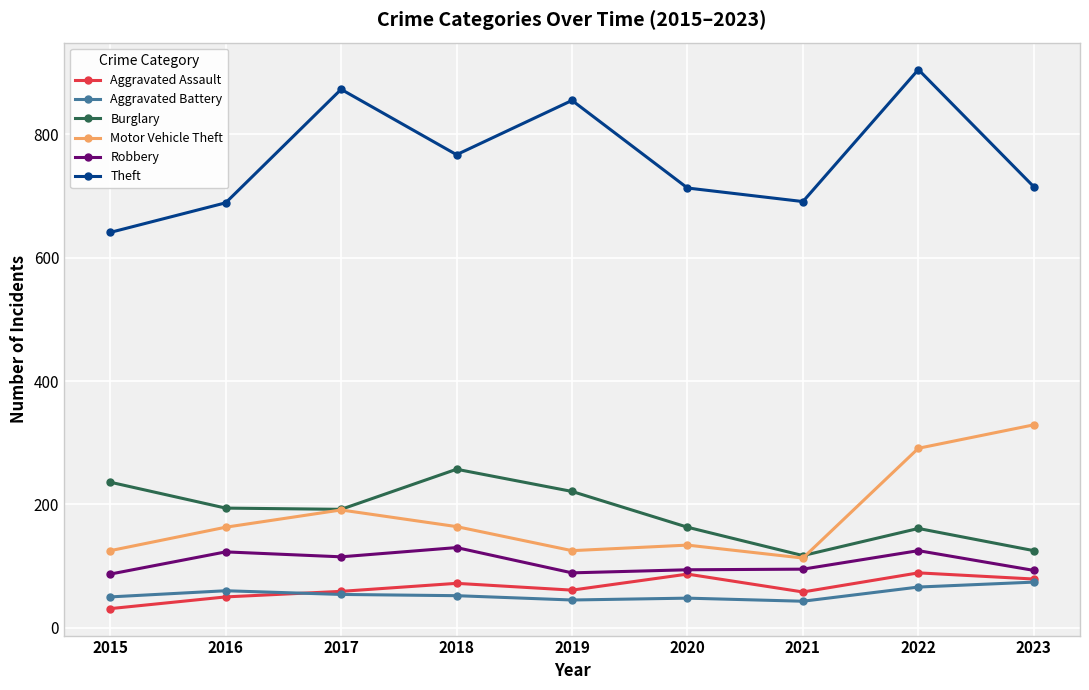

At which category does the chart reach its peak across all series?

2022